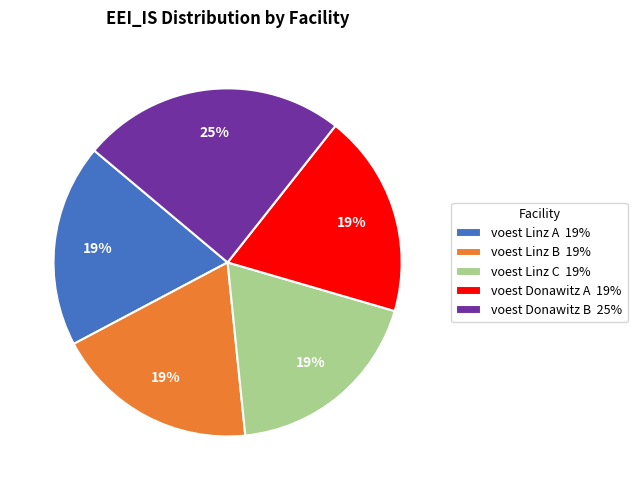

Does any single category account for the majority?

No